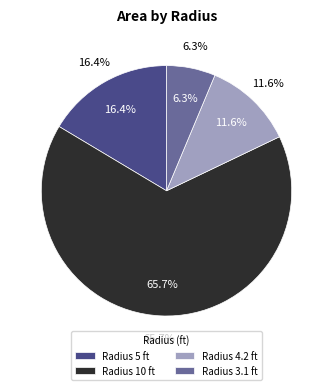

Is there a majority slice in this chart?

Yes